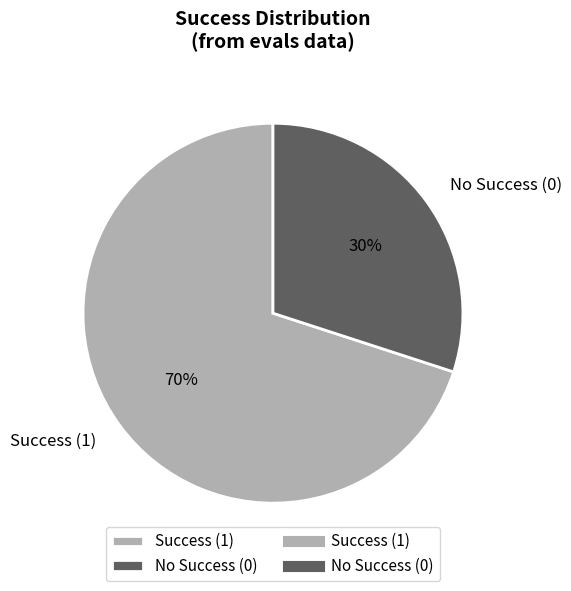

Is there a majority slice in this chart?

Yes